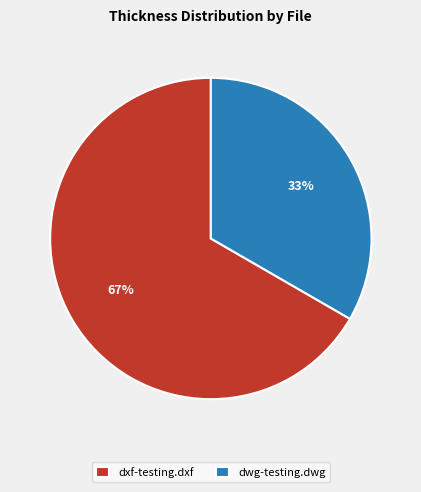

Which slice represents more than half of the pie?

dxf-testing.dxf